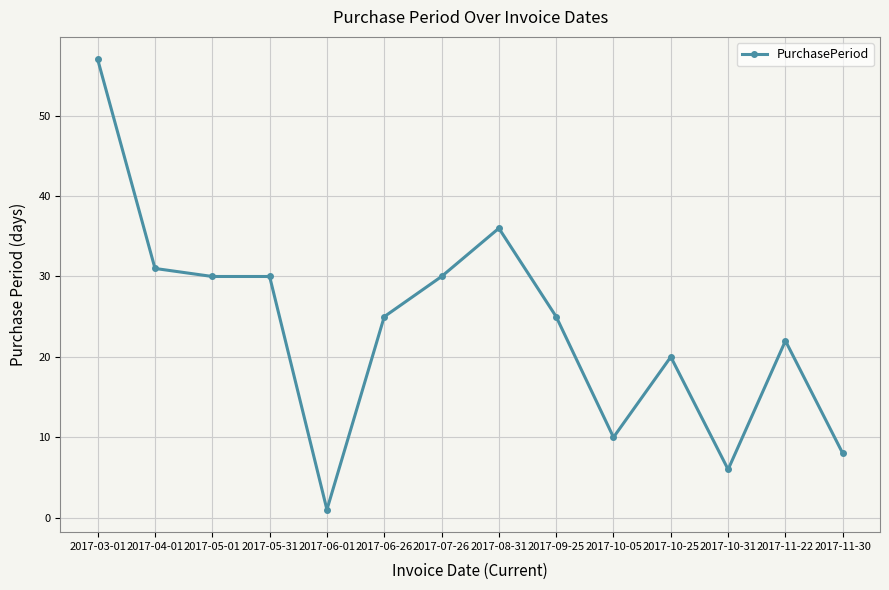

Is it true that the value at 2017-04-01 is 7?

False